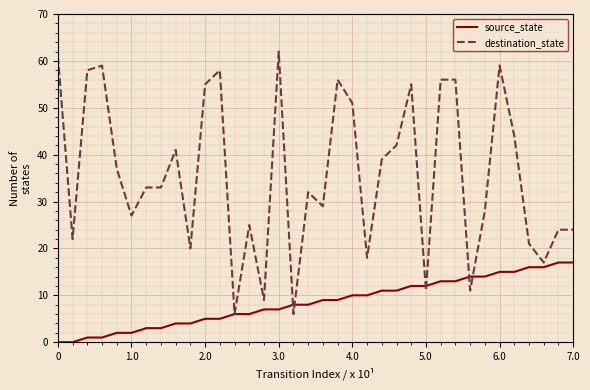

True or false: destination_state has more than 2 interior local peaks.

True